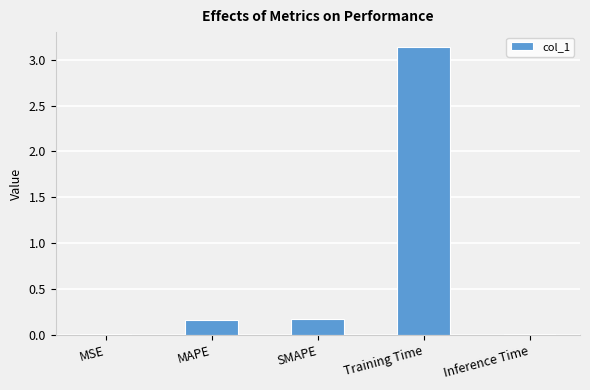

The chart shows a value of 0.0 at Inference Time. True or false?

True